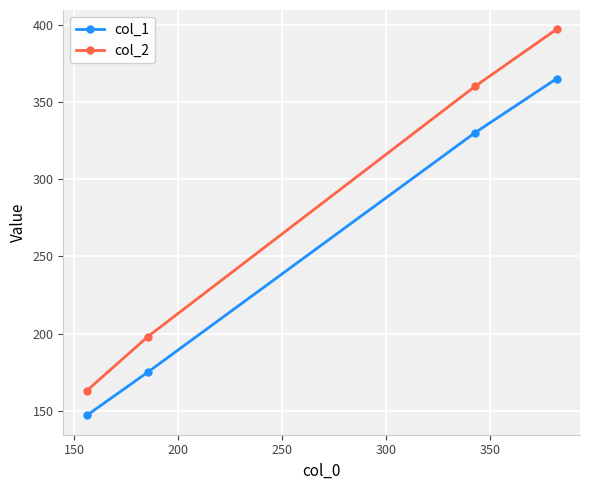

Which series has the largest total across all categories?

col_2